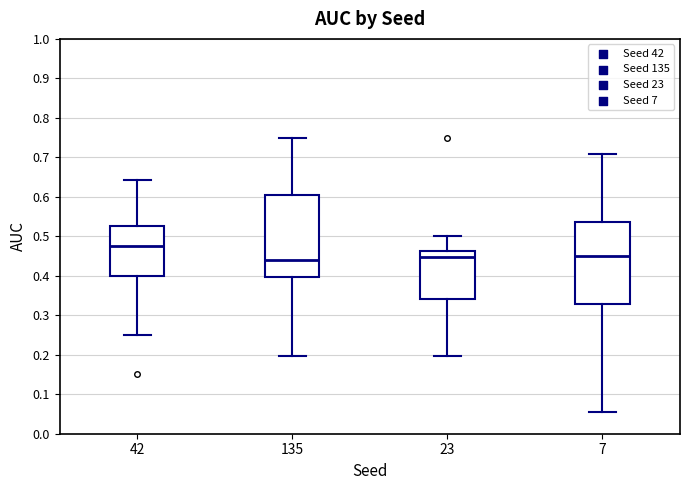

Where does the upper whisker of the box at x = 23 end on the y-axis? The values are not printed on the chart, so give them approximately, as read against the axis.

0.50